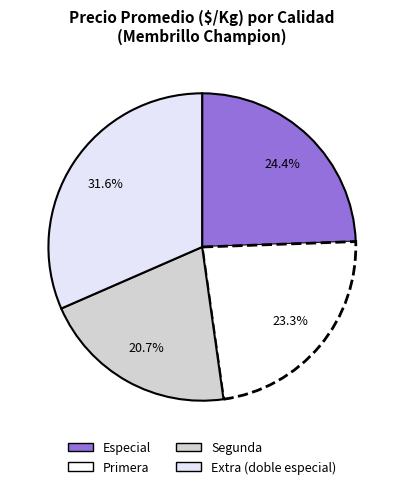

Which category has the biggest portion of the pie?

Extra (doble especial)